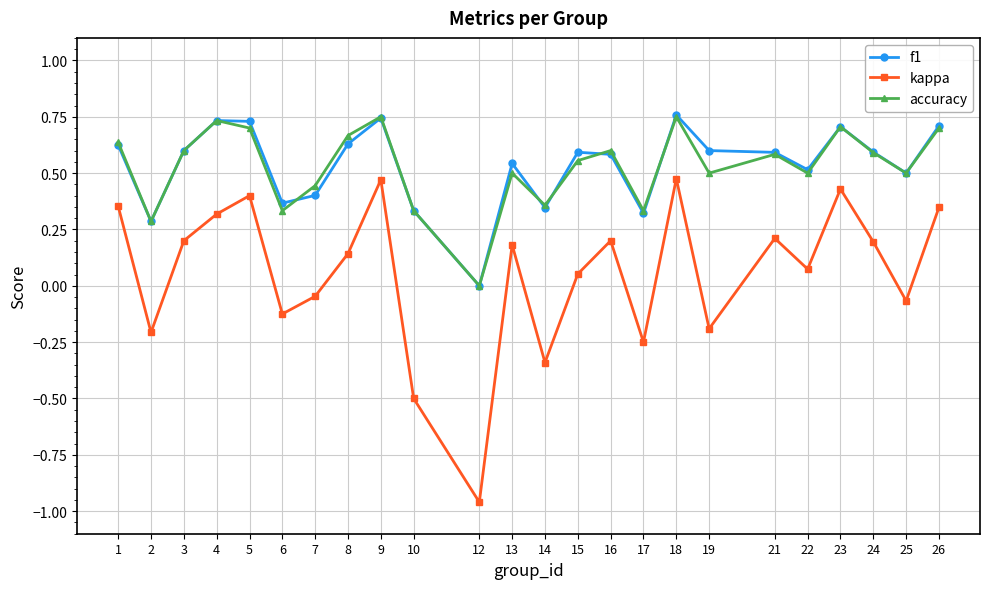

Does the chart have visible grid lines?

Yes